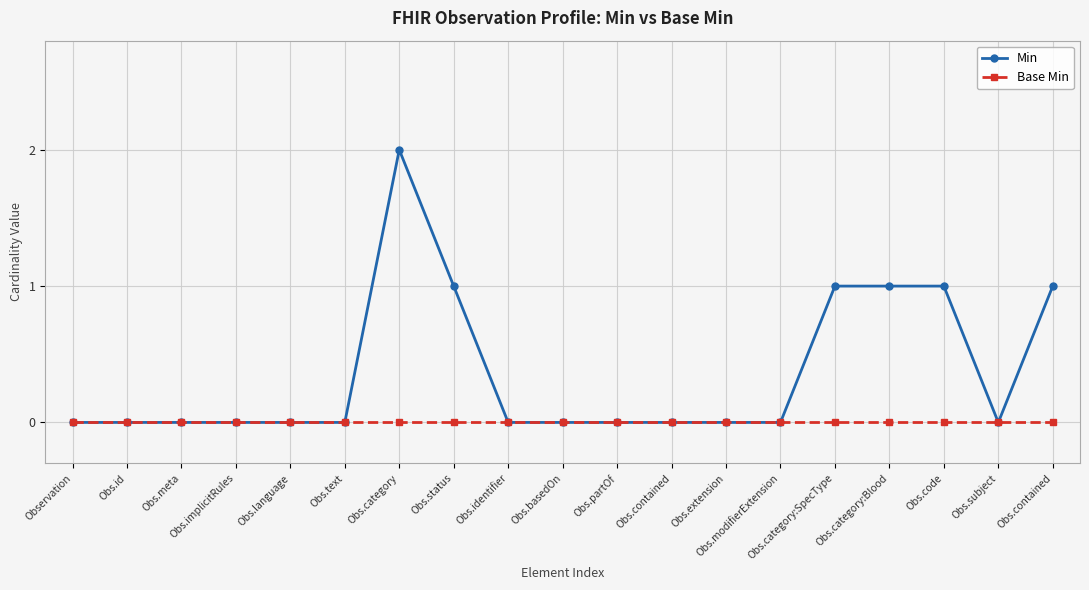

True or false: Min has a value of 1 at Obs.status.

True